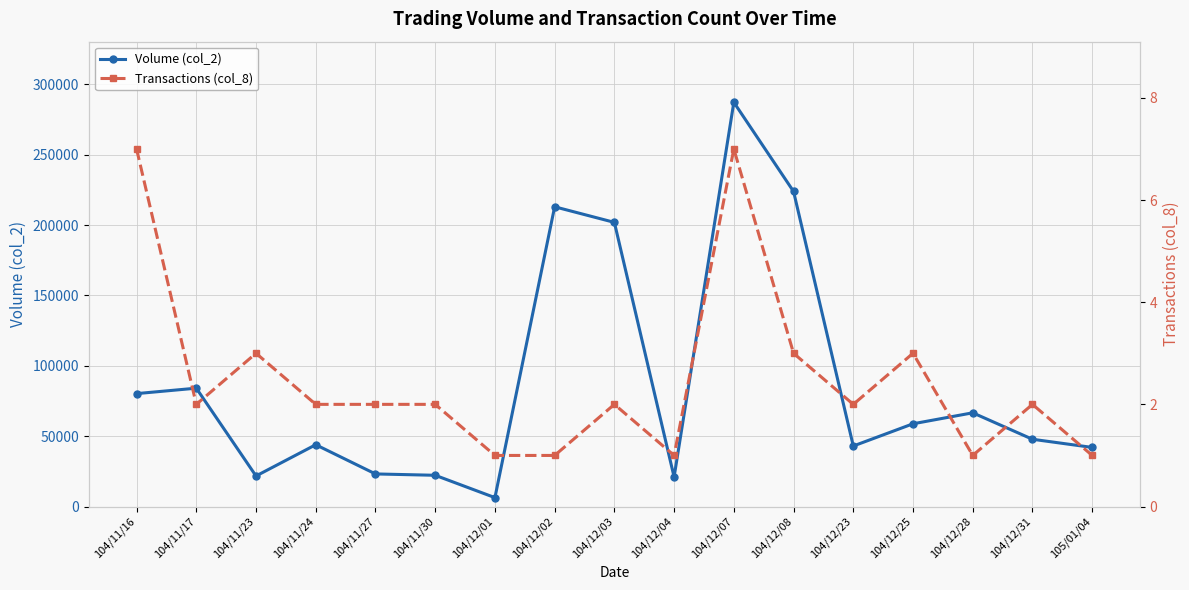

Is this an area chart (filled region under the line)?

No